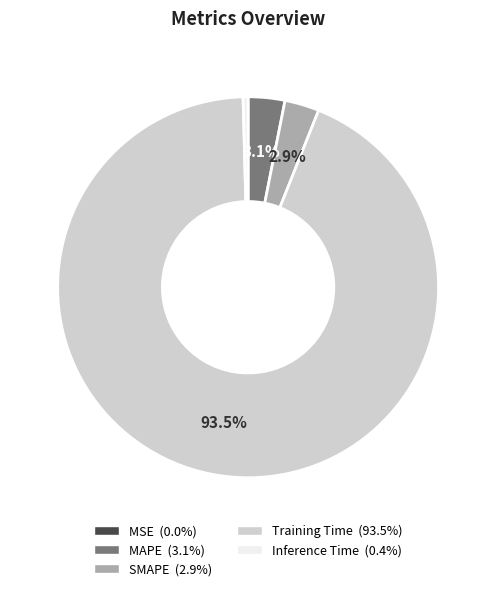

The MAPE slice represents 3% of the pie. True or false?

True